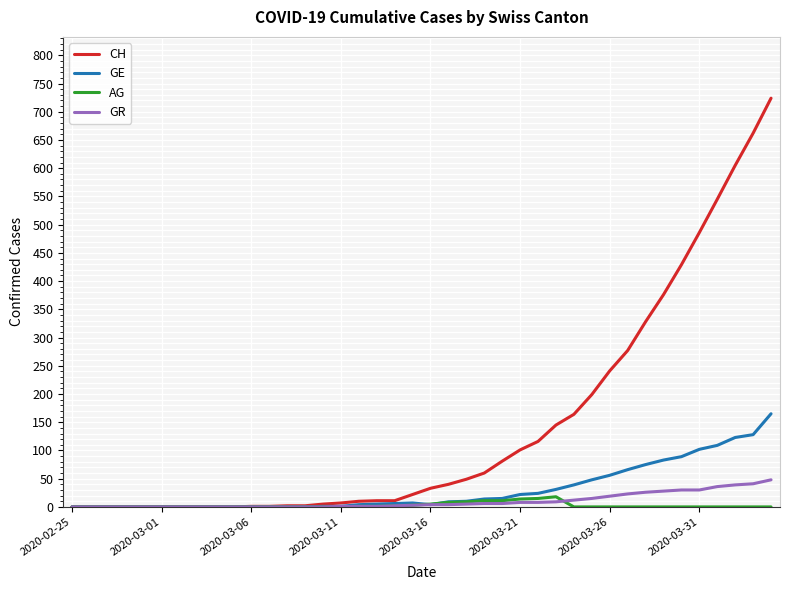

Which series has the largest total across all categories?

CH